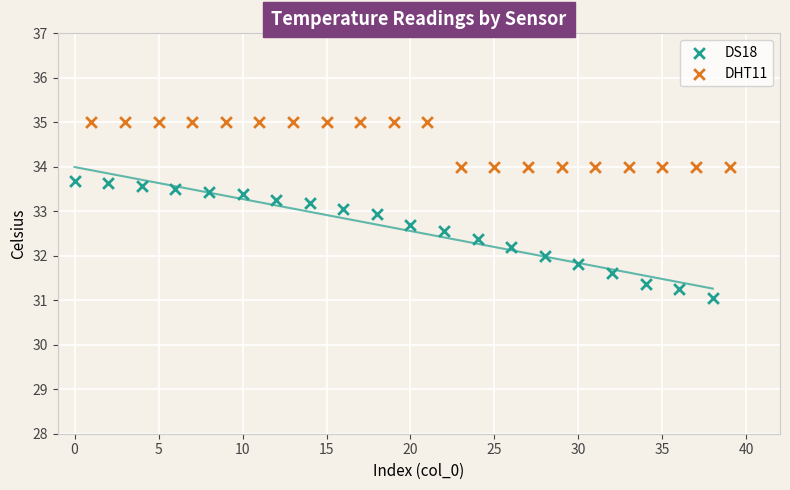

Which series contains the highest Y value?

DHT11